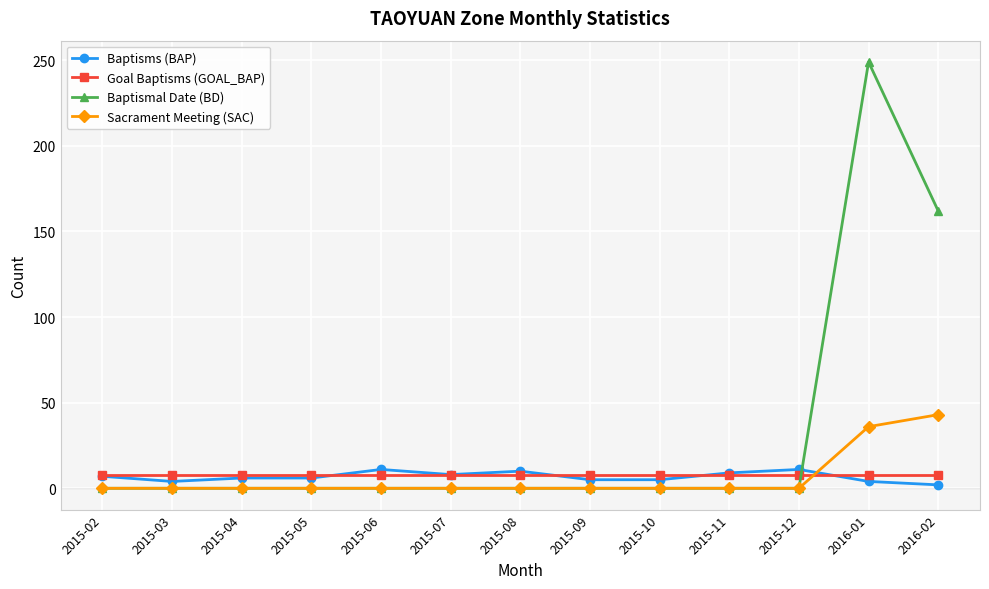

Which series has the widest spread of values?

Baptismal Date (BD)